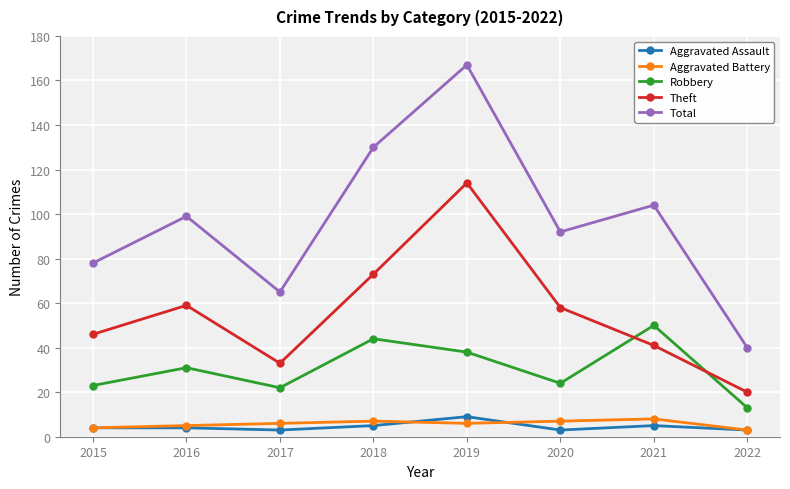

What is the highest value of the Robbery series?

50